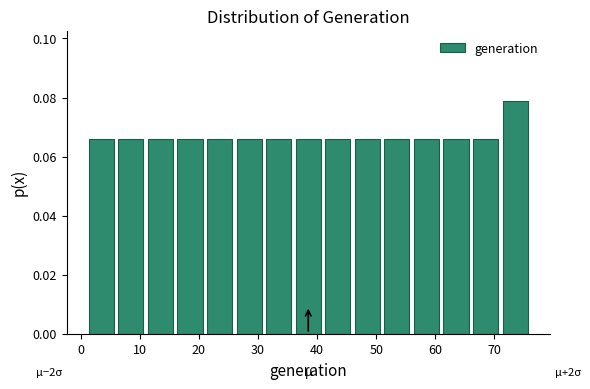

Over which range of the x-axis is the bar tallest?

71 to 76